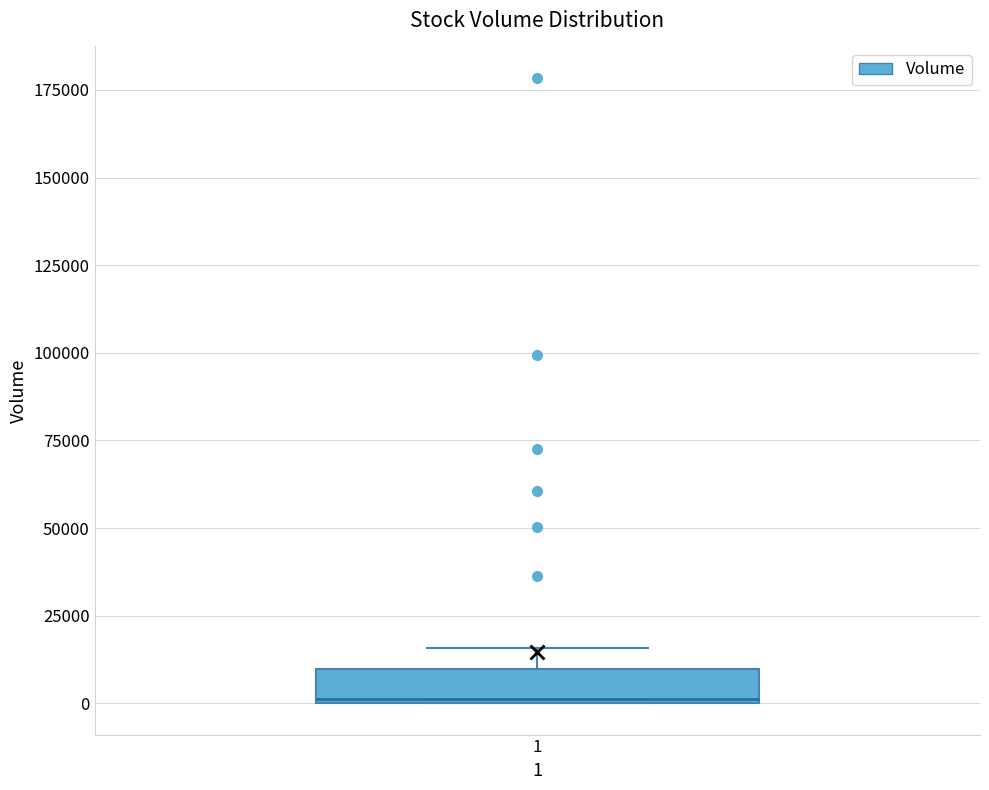

Read this box plot against the y-axis: the position of the median line, the range covered by the box, and the ends of both whiskers. The values are not printed on the chart, so give them approximately, as read against the axis.

median 0, box 0 to 10000, whiskers 0 to 15000